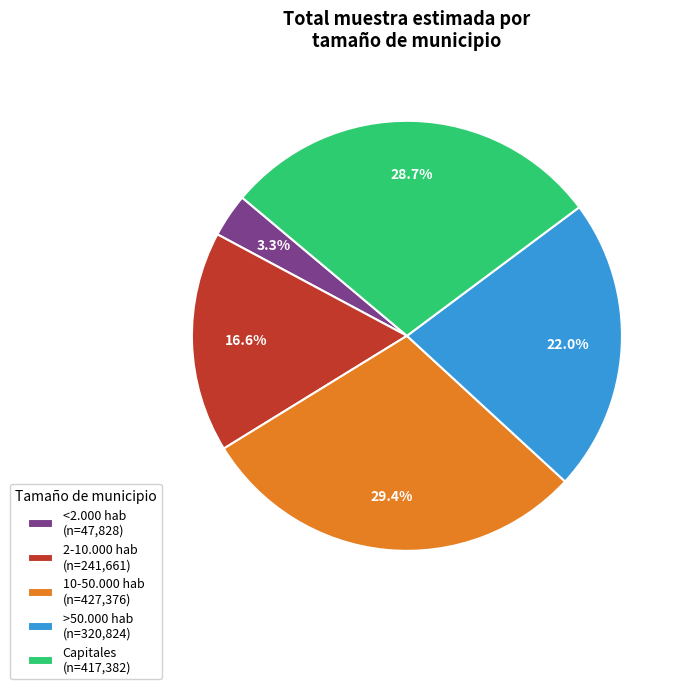

Between >50.000 hab (n=320,824) and 10-50.000 hab (n=427,376), which is larger?

10-50.000 hab (n=427,376)